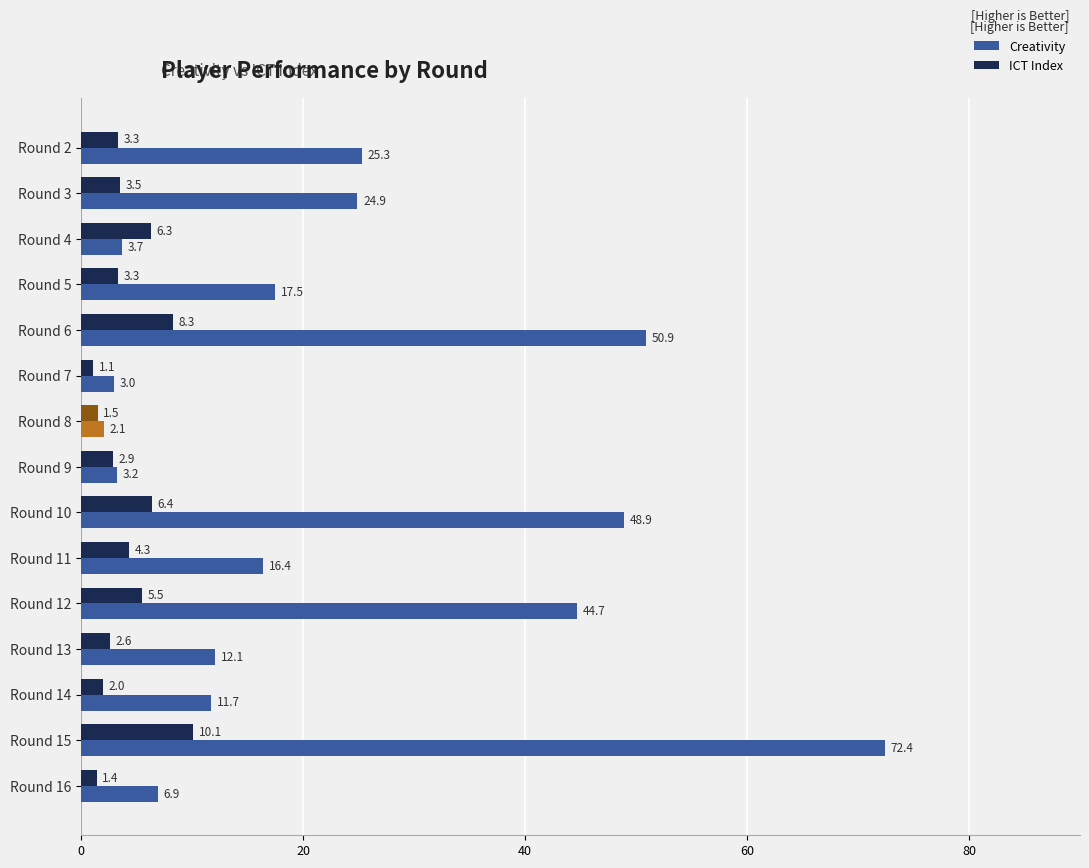

Between Round 3 and Round 10, which series saw the biggest shift?

Creativity